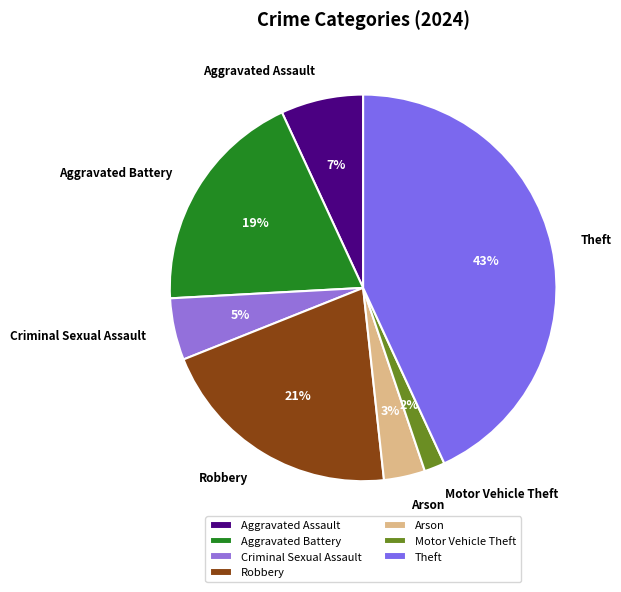

Combined, do Robbery and Criminal Sexual Assault account for over 50%?

No